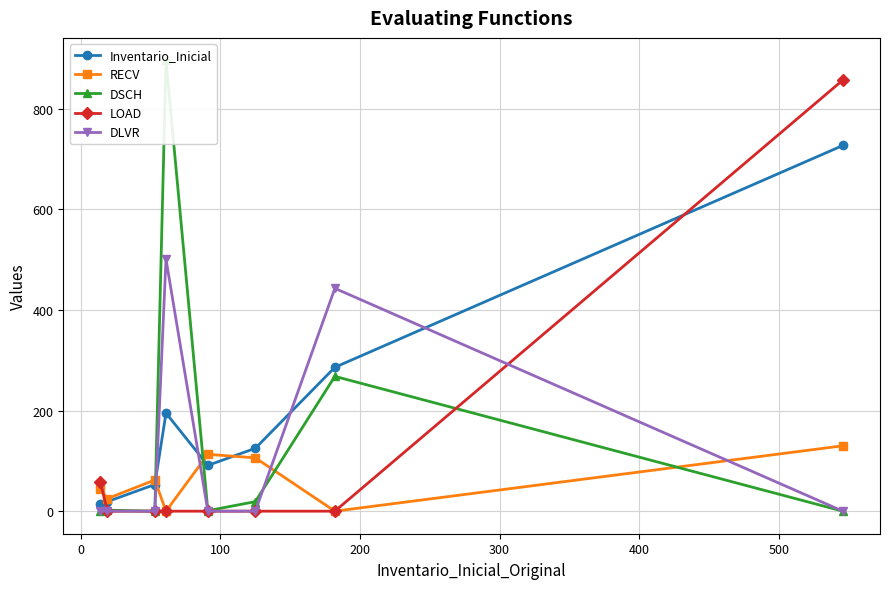

Which series ends up on top after the final intersection of DLVR and Inventario_Inicial?

Inventario_Inicial